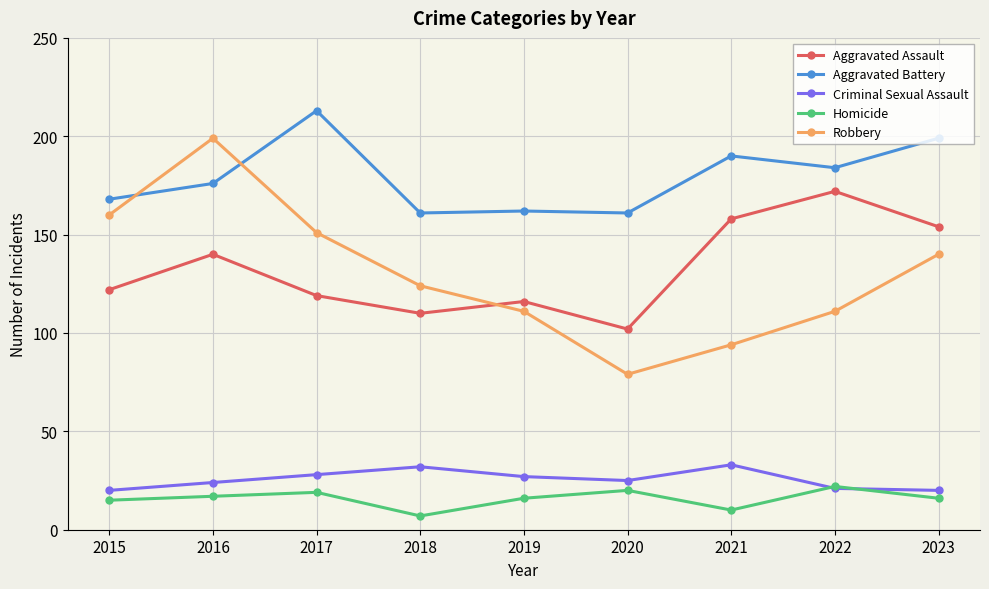

Where is the first local maximum for Aggravated Assault?

2016